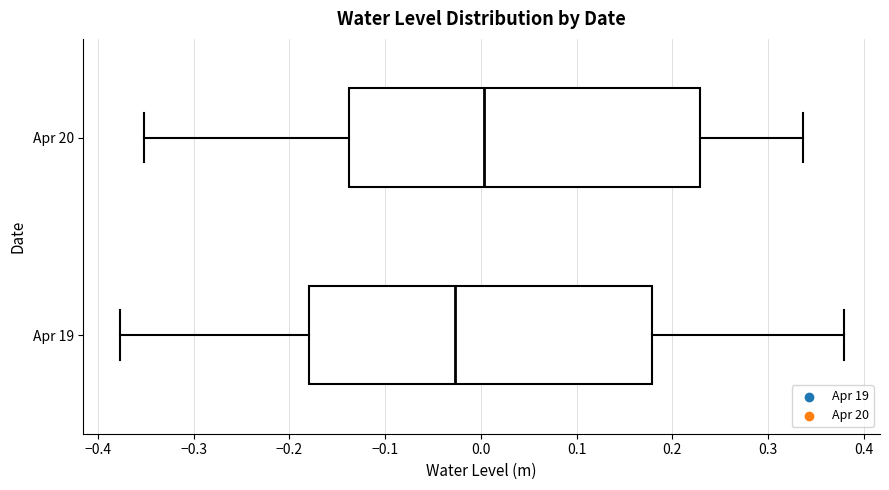

Reading bottom to top, read every box against the x-axis: the position of its median line, the range the box covers, and the ends of its whiskers. The values are not printed on the chart, so give them approximately, as read against the axis.

Apr 19: median -0.03, box -0.18 to 0.18, whiskers -0.38 to 0.38
Apr 20: median 0.00, box -0.14 to 0.23, whiskers -0.35 to 0.34